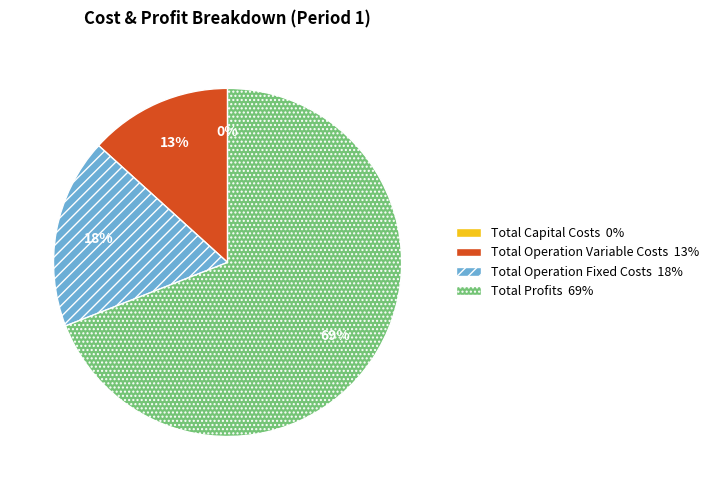

True or false: Total Profits accounts for 69% of the total.

True